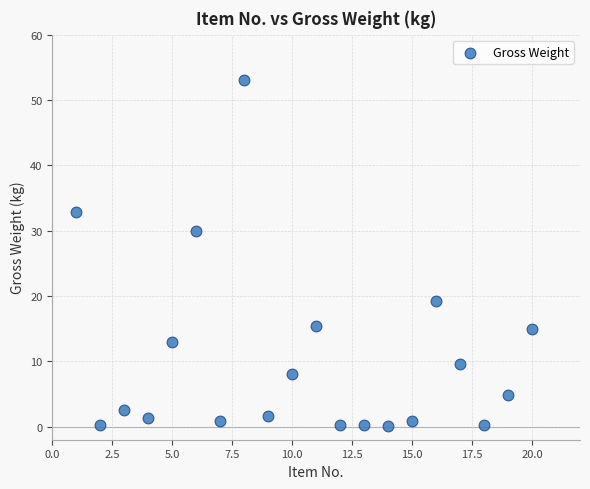

What Y value in the scatter plot is closest to 26?

30.0